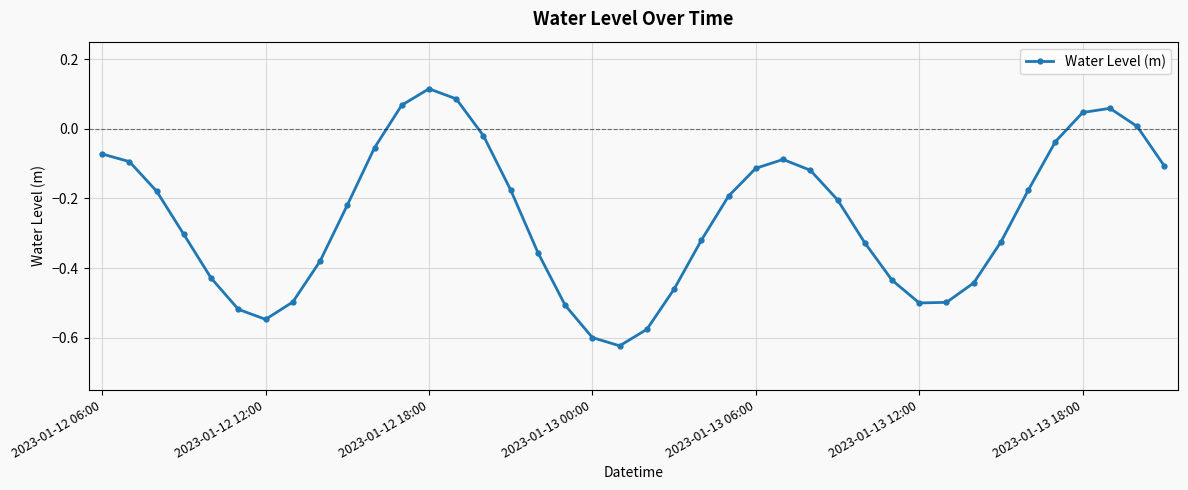

Is this an area chart (filled region under the line)?

No